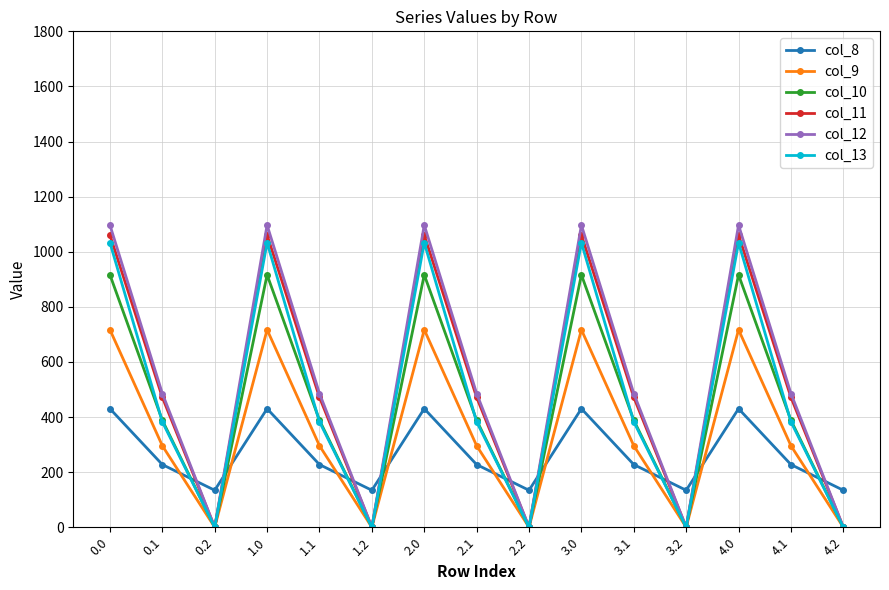

What is the label of the 3rd point from the right?

4.0